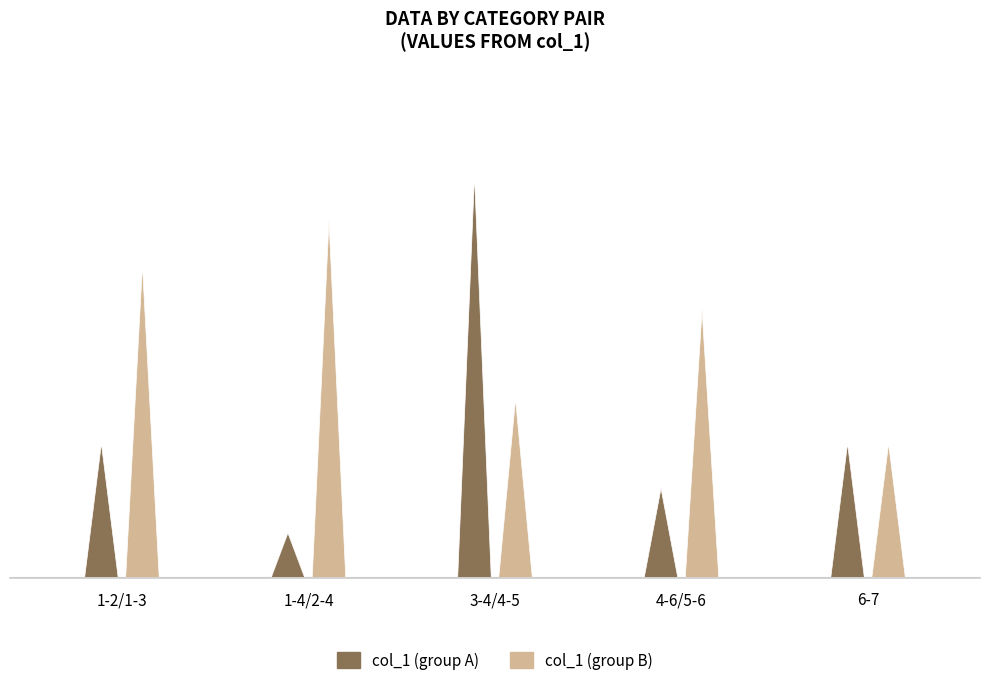

What position from the right is 3-4?

3